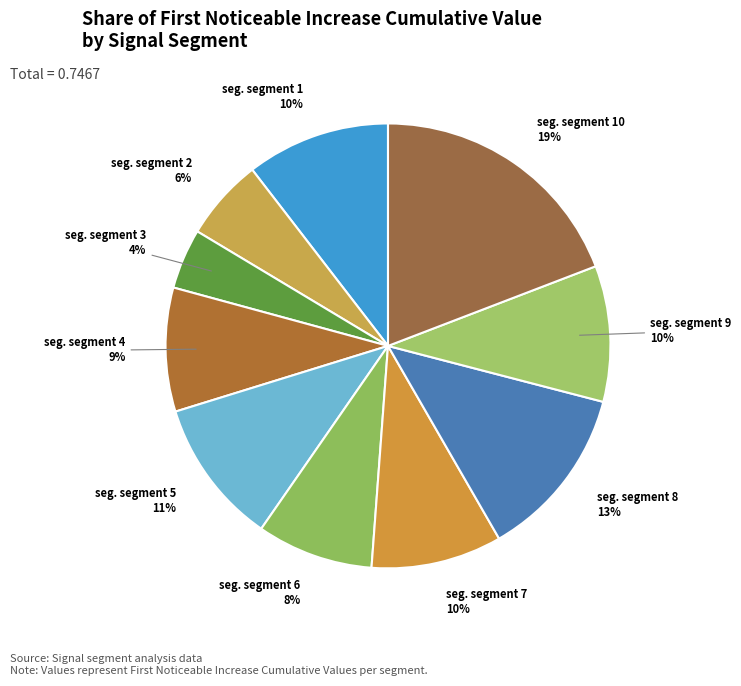

Rank the categories by value from lowest to highest.

signal segment 3, signal segment 2, signal segment 6, signal segment 4, signal segment 7, signal segment 9, signal segment 1, signal segment 5, signal segment 8, signal segment 10